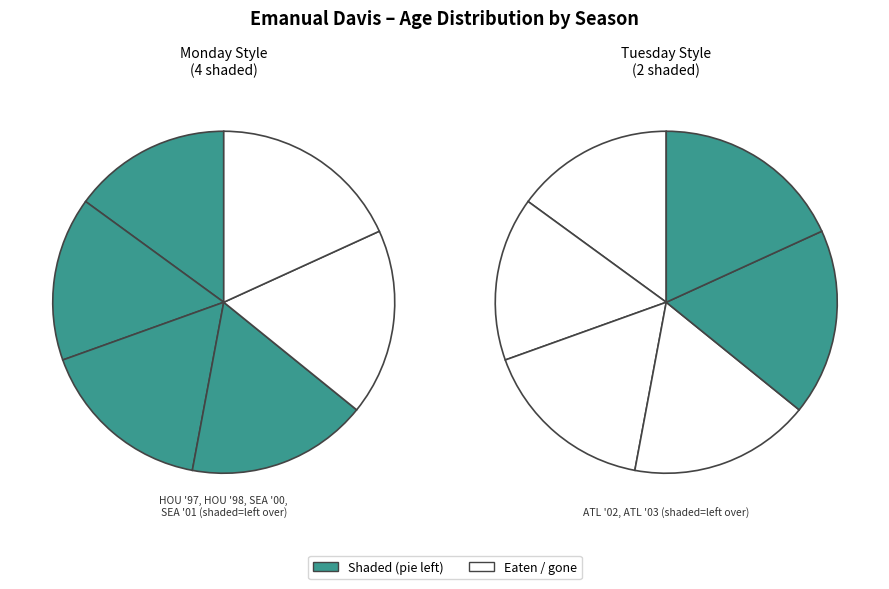

Which category has the biggest portion of the pie?

ATL (2002-03)